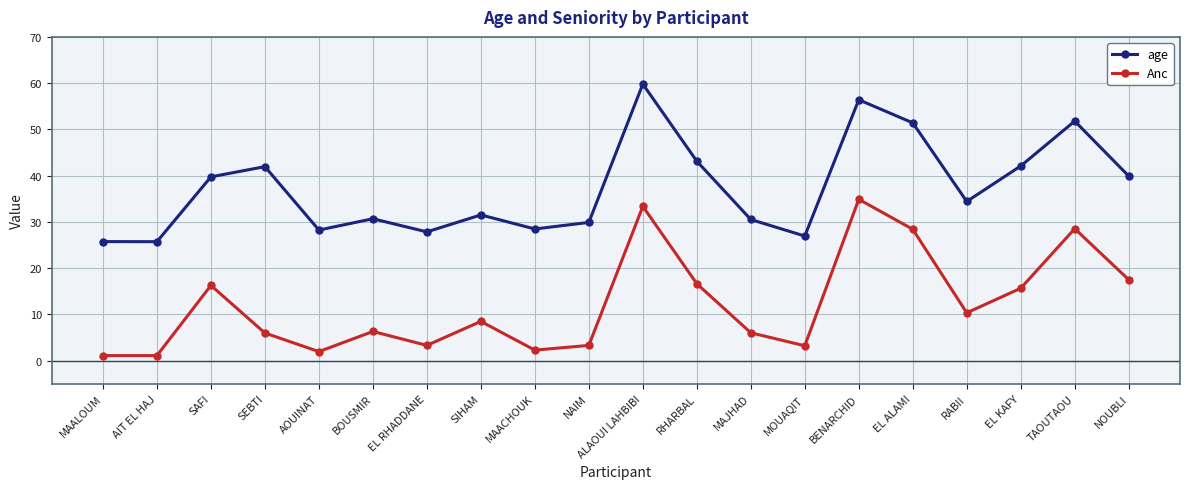

Between EL ALAMI and NOUBLI, which series saw the biggest shift?

age